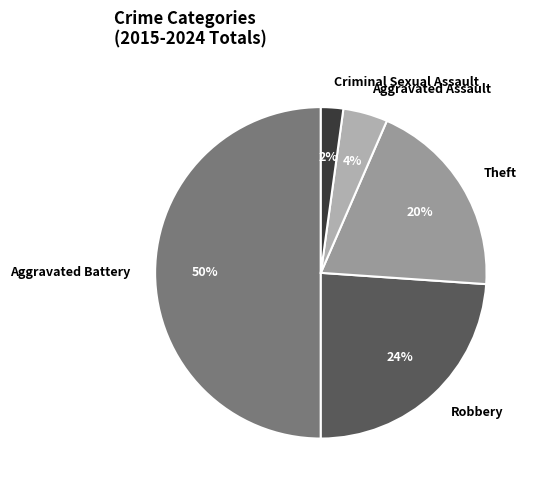

Count the number of slices in the pie.

5